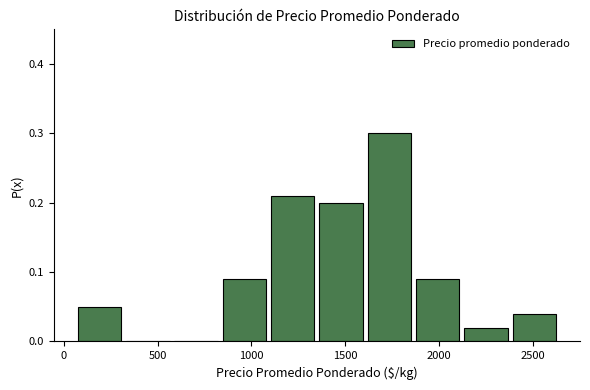

How tall is the bar that spans 2400 to 2650 on the x-axis? Neither the bar edges nor the heights are printed on the chart, so give them approximately, as read against the axes.

0.04